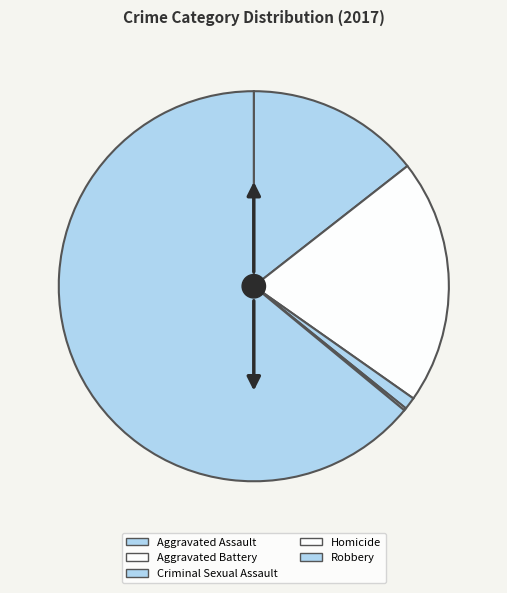

What is the change in value from Aggravated Assault to Robbery?

+244